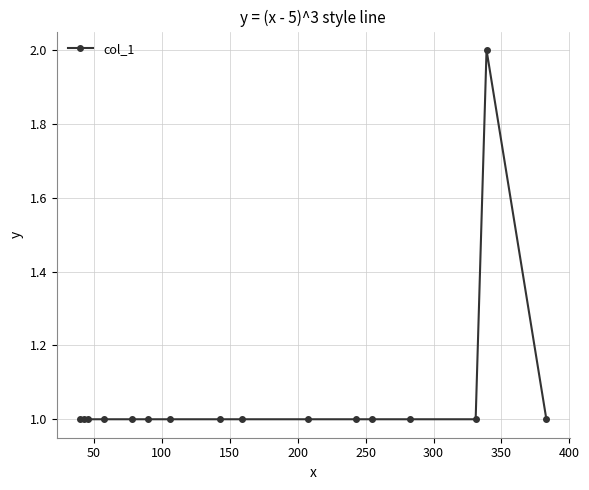

Does the chart have visible grid lines?

Yes